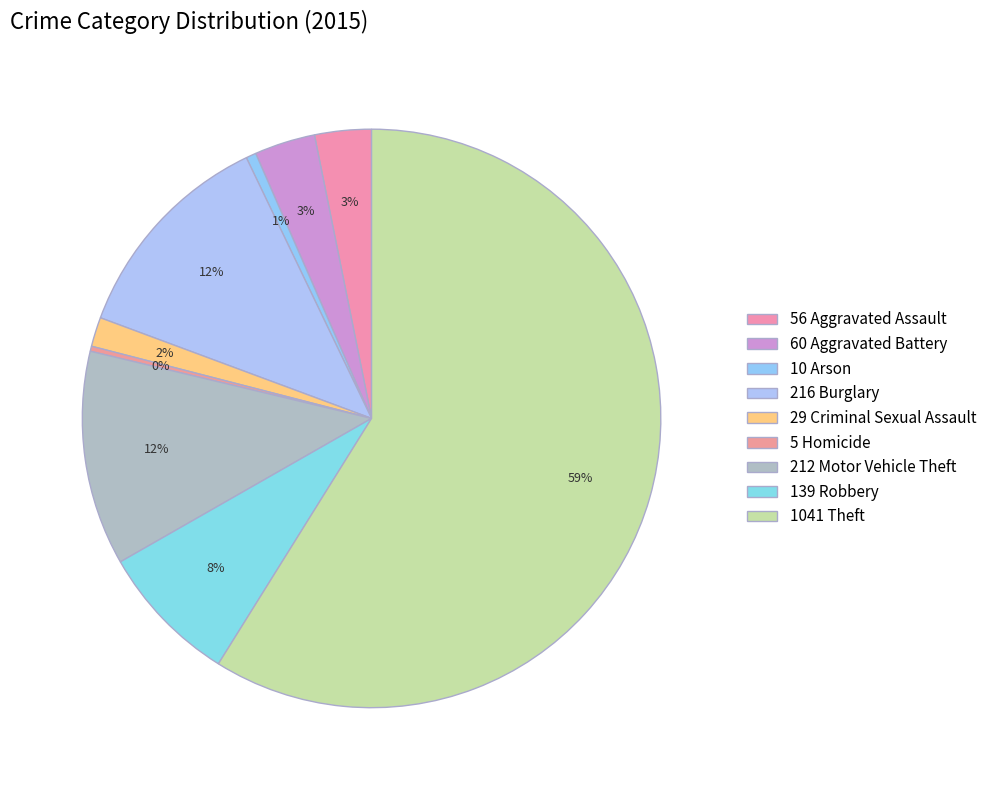

To the nearest percent, what is the average slice percentage?

11%